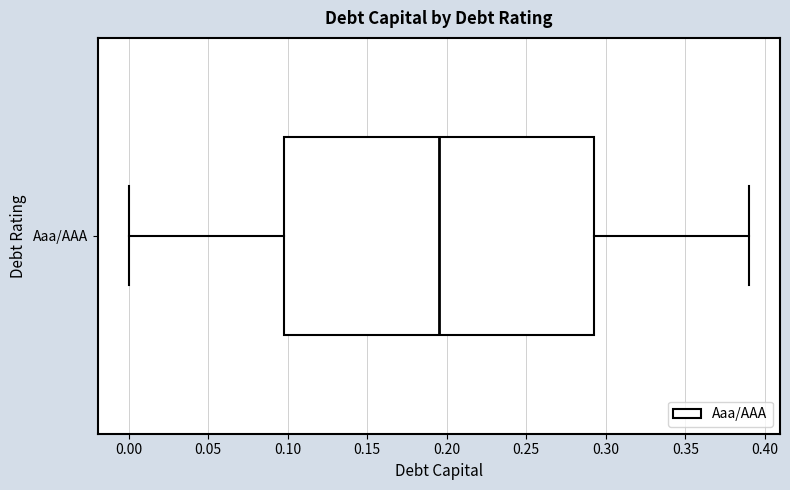

Transcribe this box plot: give where the median line is, the range the box spans, and where the two whiskers end, as read against the x-axis. The values are not printed on the chart, so give them approximately, as read against the axis.

median 0.195, box 0.100 to 0.295, whiskers 0.000 to 0.390